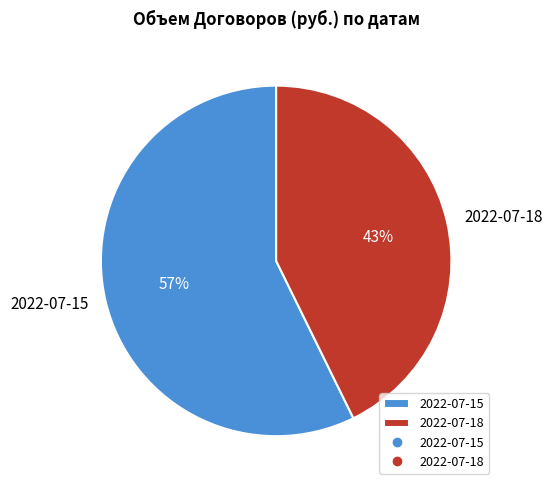

Which slice is the smallest?

2022-07-18